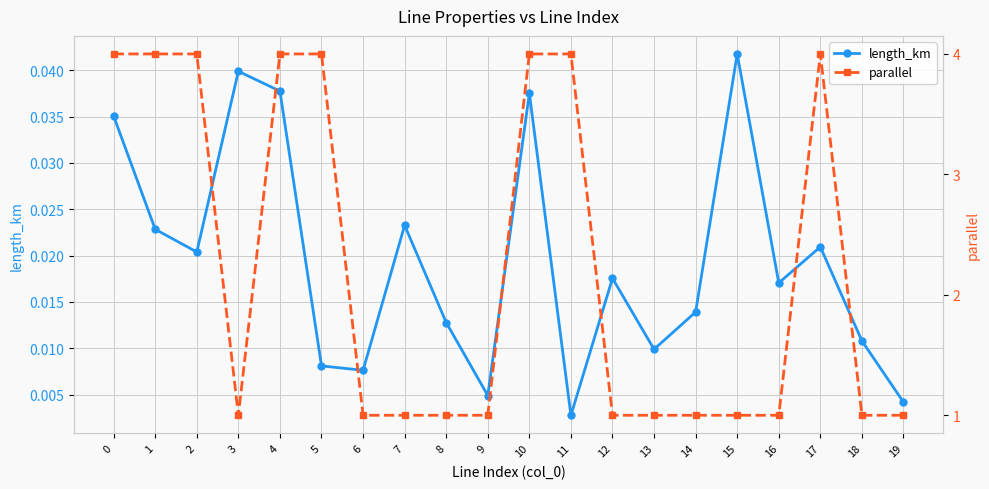

What is the total value across all series at 15?

1.0